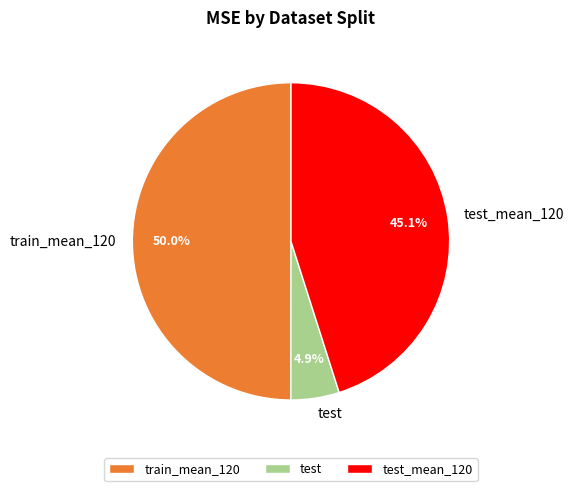

To the nearest percent, what is the combined percentage of train_mean_120 and test_mean_120?

95%